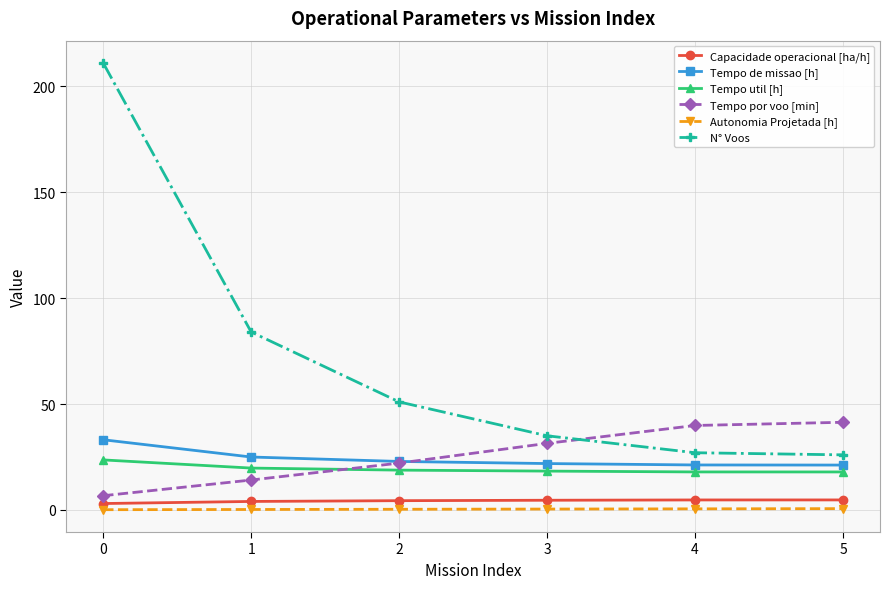

What is the maximum value shown in the chart?

211.0